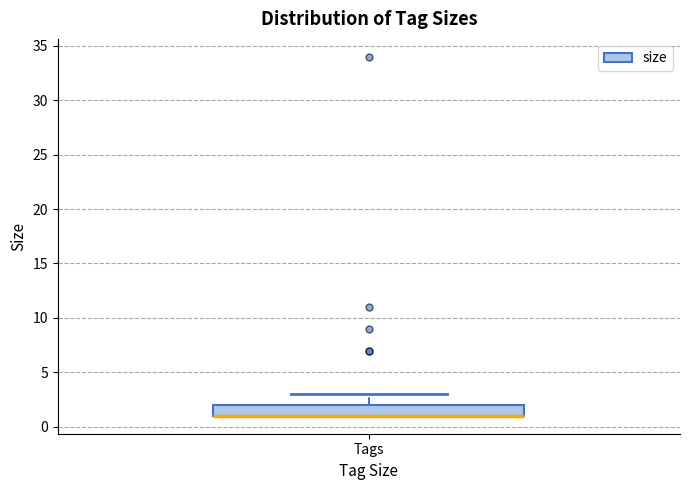

Transcribe this box plot: give where the median line is, the range the box spans, and where the two whiskers end, as read against the y-axis. The values are not printed on the chart, so give them approximately, as read against the axis.

median 1 (drawn on the box's lower edge), box 1 to 2, whiskers 1 to 3